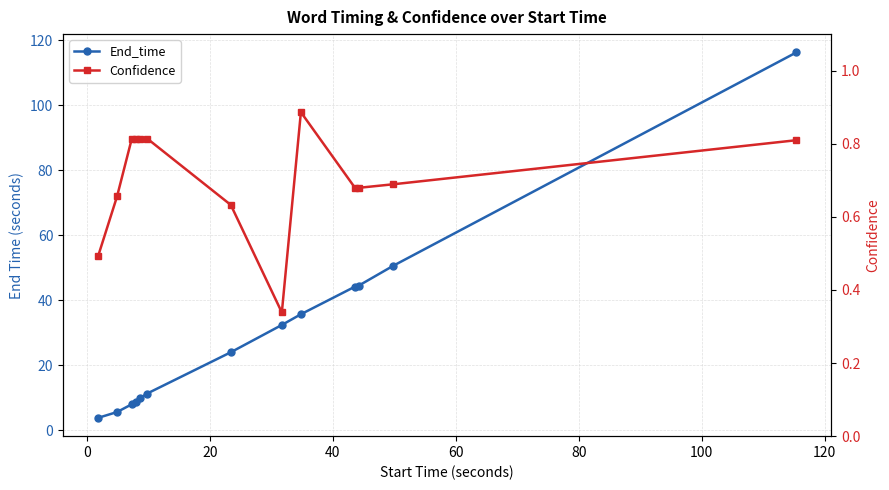

True or false: Confidence and End_time cross at least once.

False